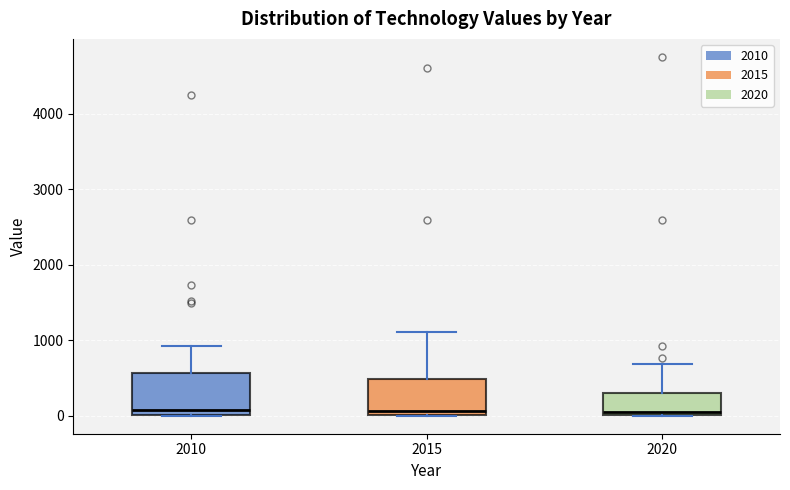

Where does the median line of the box at x = 2020 sit on the y-axis? The values are not printed on the chart, so give them approximately, as read against the axis.

100